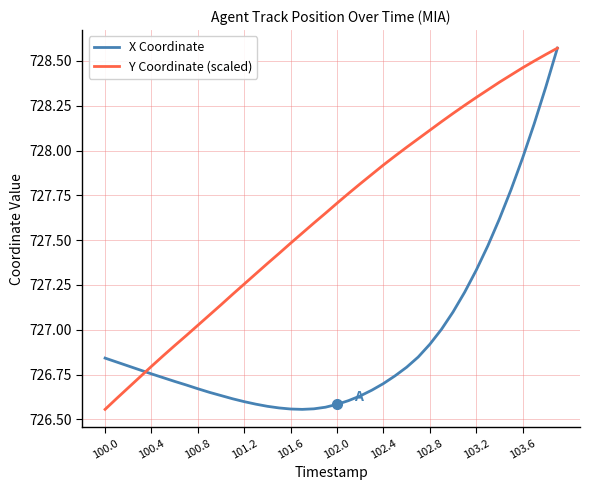

Rank the series by their average value, from lowest to highest.

X Coordinate, Y Coordinate (scaled)